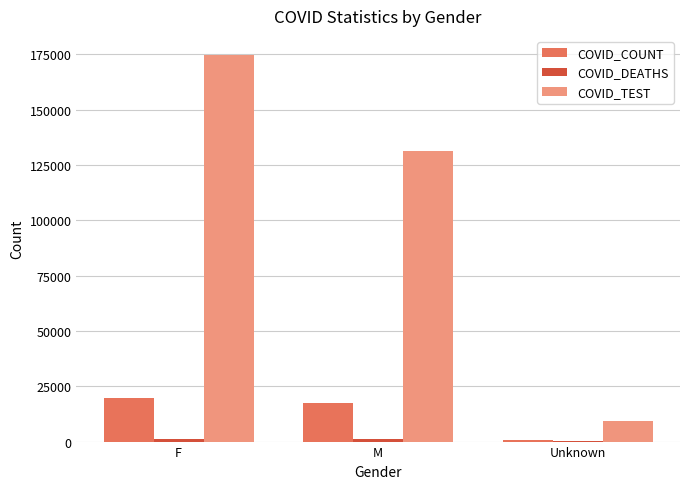

Is it true that COVID_COUNT equals 17585 at M?

True